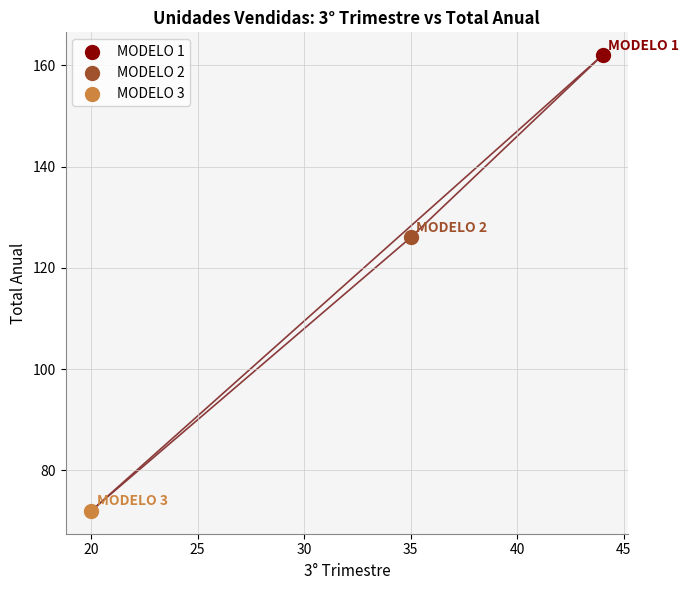

What are all the series names shown in the legend?

MODELO 1, MODELO 2, MODELO 3